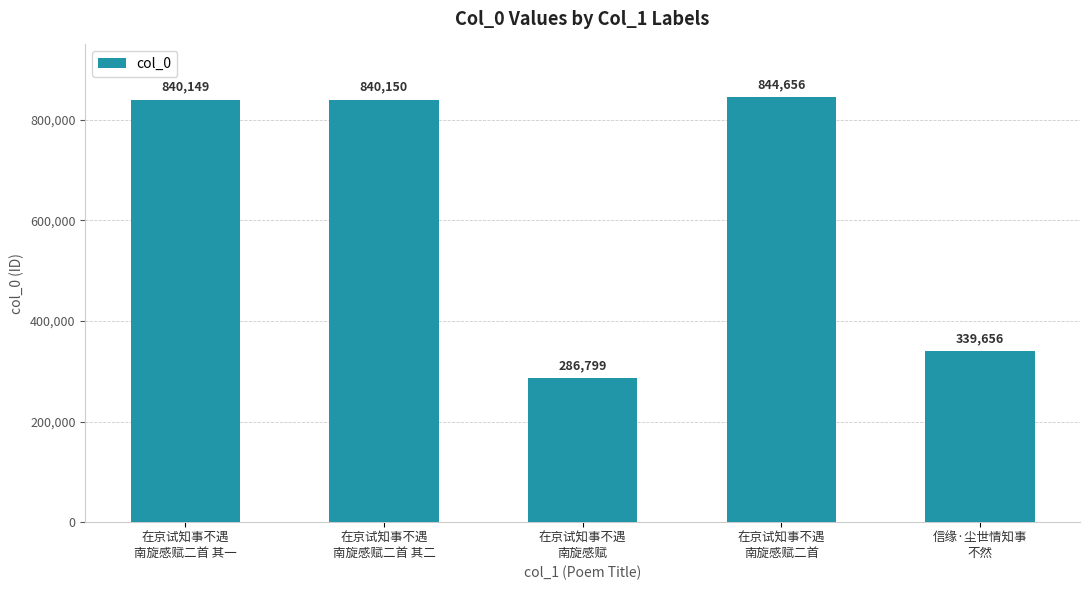

What is the change in value from 在京试知事不遇
南旋感赋二首 其二 to 在京试知事不遇
南旋感赋?

-553351